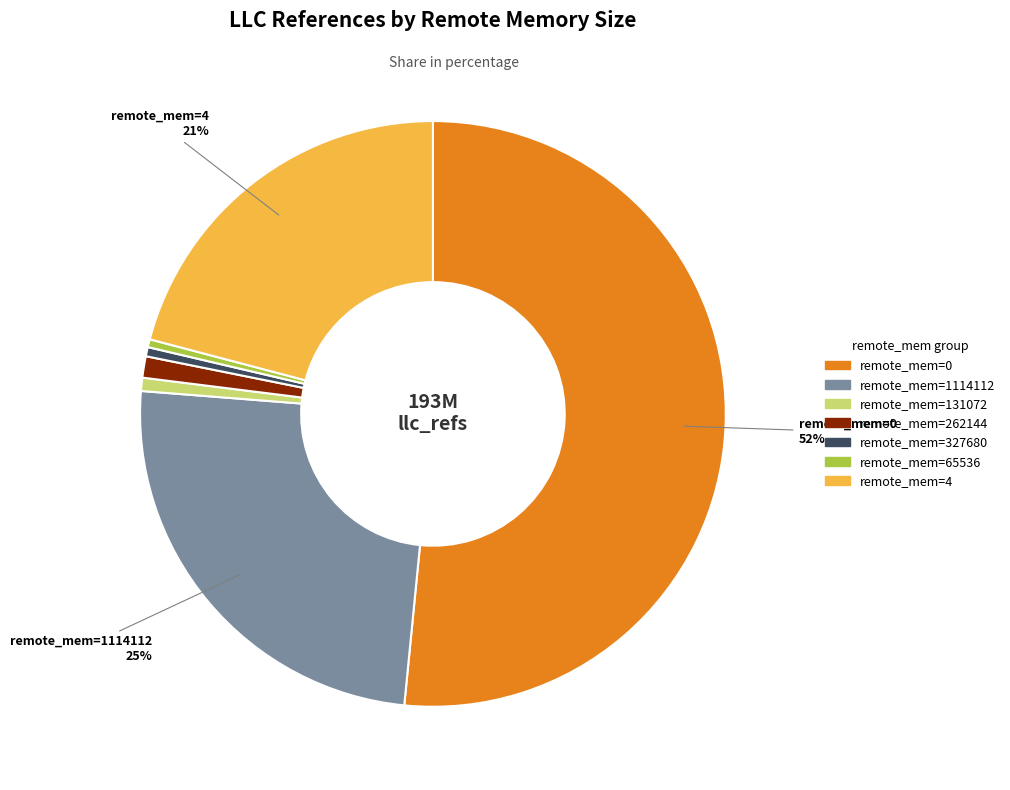

Is there any slice that represents more than half of the pie?

Yes